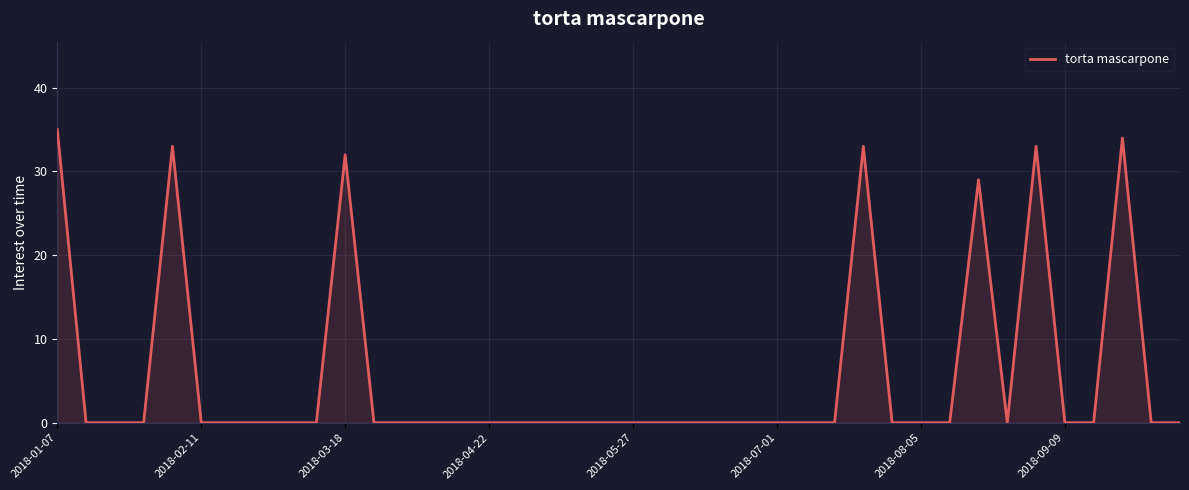

What is the maximum value shown in the chart?

35